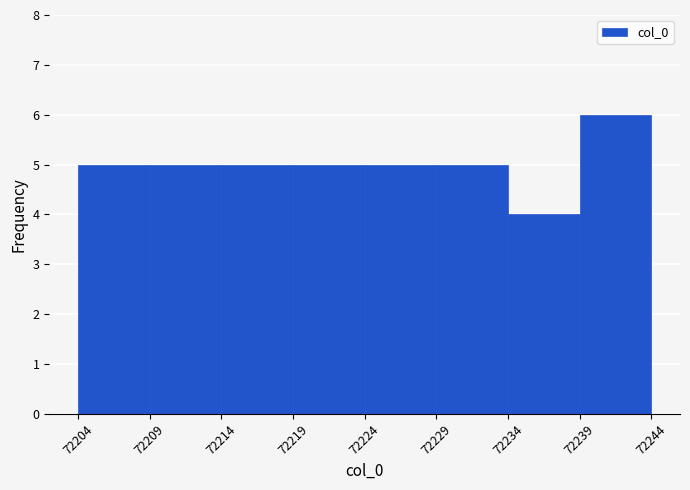

Reading left to right, list every bar in this chart as the range it spans on the x-axis followed by its height. The values are not printed on the chart, so give them approximately, as read against the axis.

72204 to 72209: 5
72209 to 72214: 5
72214 to 72219: 5
72219 to 72224: 5
72224 to 72229: 5
72229 to 72234: 5
72234 to 72239: 4
72239 to 72244: 6